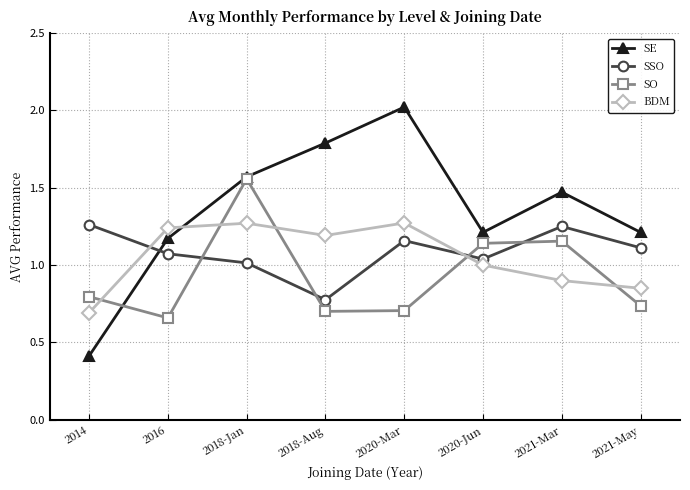

The value of SSO at 2020-Mar is 1.2. True or false?

True